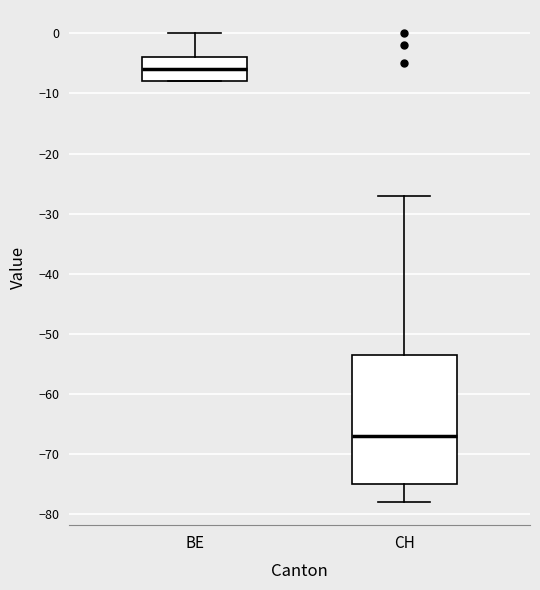

Reading left to right, transcribe this box plot: for each box, give where its median line is, the range the box spans, and where its two whiskers end, as read against the y-axis. The values are not printed on the chart, so give them approximately, as read against the axis.

BE: median -6, box -8 to -4, whiskers -8 to 0
CH: median -67, box -75 to -53, whiskers -78 to -27